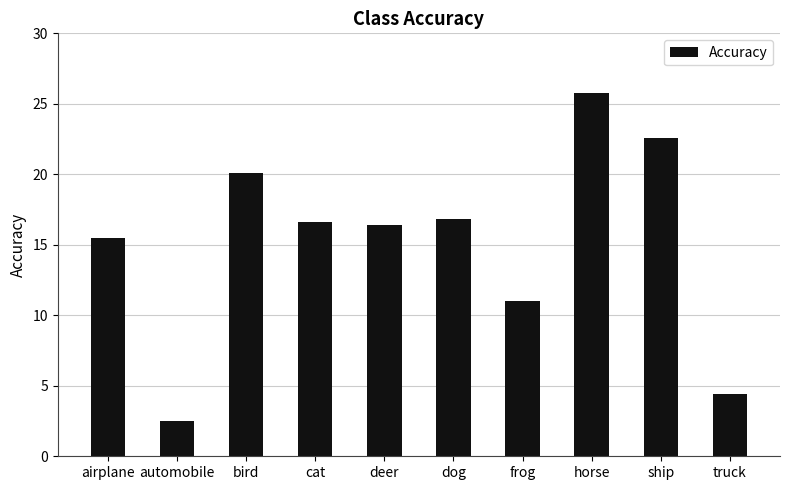

What is the difference between the maximum and minimum values?

23.3